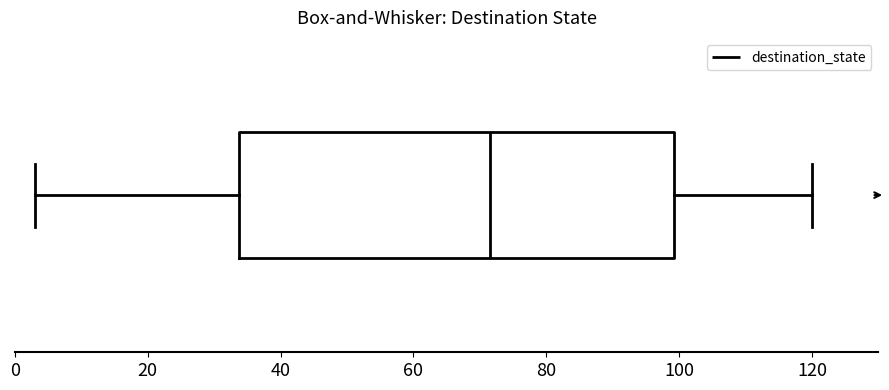

Where does the right whisker of the box end on the x-axis? The values are not printed on the chart, so give them approximately, as read against the axis.

120